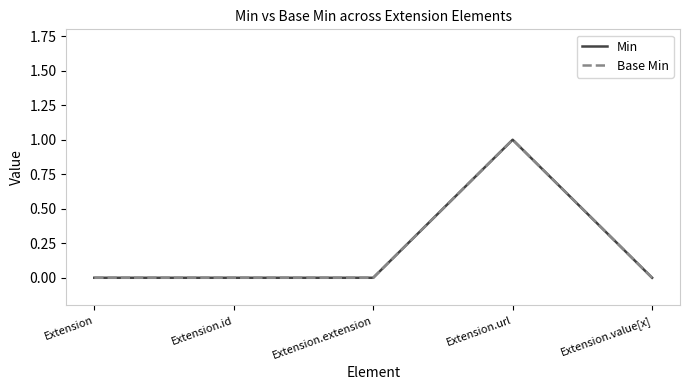

Reading left to right, what are all the values shown in this chart?

Min: Extension=0	Extension.id=0	Extension.extension=0	Extension.url=1	Extension.value[x]=0
Base Min: Extension=0	Extension.id=0	Extension.extension=0	Extension.url=1	Extension.value[x]=0